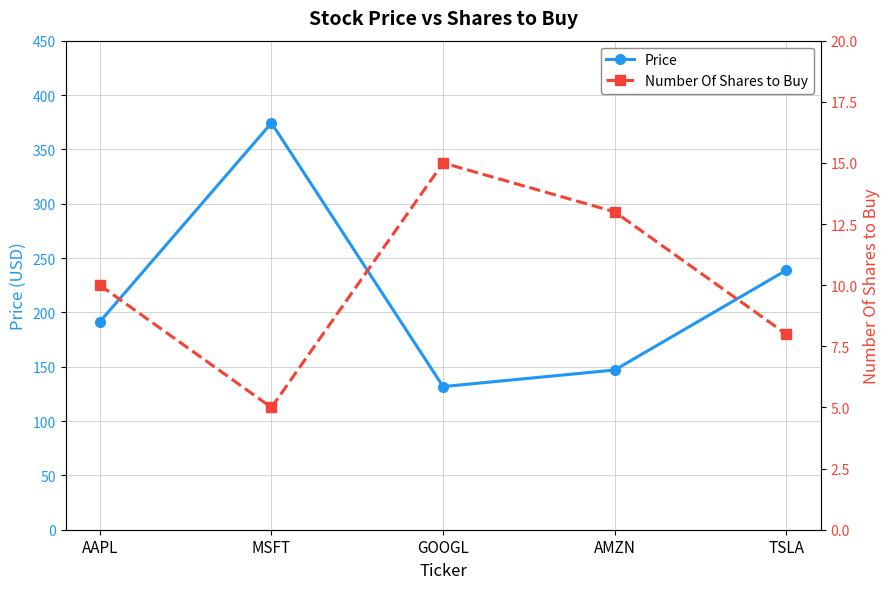

Rank the categories by Price value from lowest to highest.

GOOGL, AMZN, AAPL, TSLA, MSFT